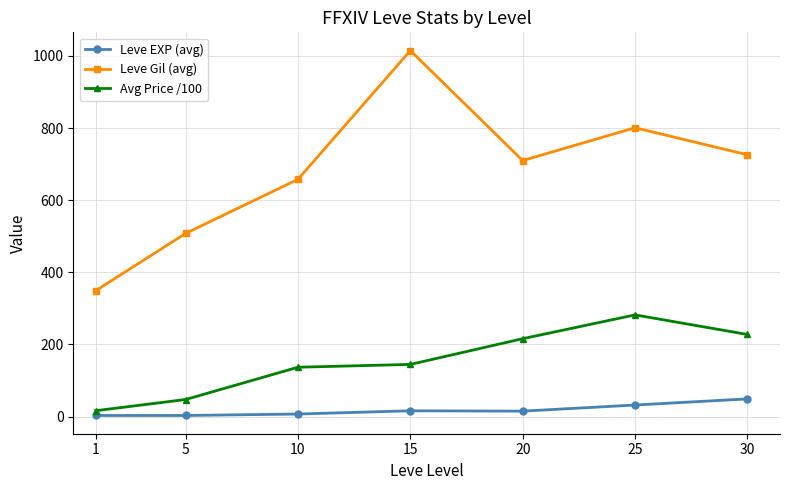

Read the Leve Gil (avg) value at 25.

801.0